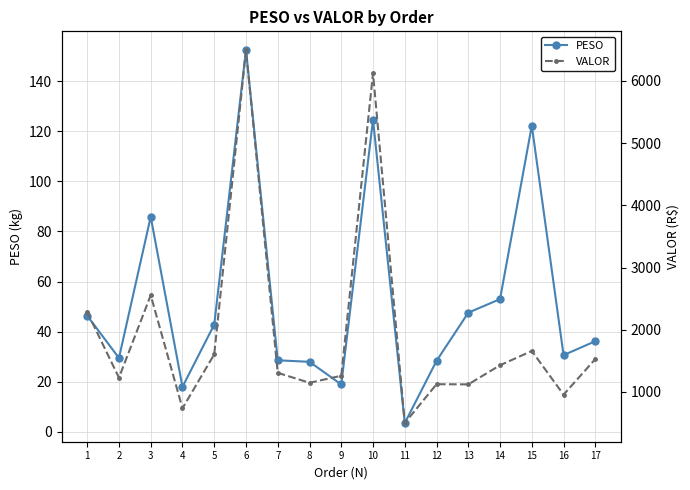

What is the value of the VALOR point at the 2nd from the left?

1229.7